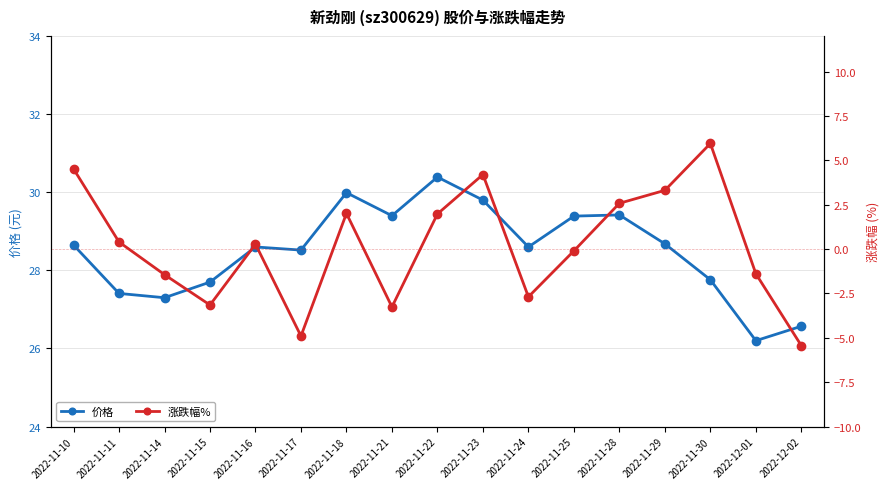

Which series changed the most between 2022-11-11 and 2022-12-01?

涨跌幅%